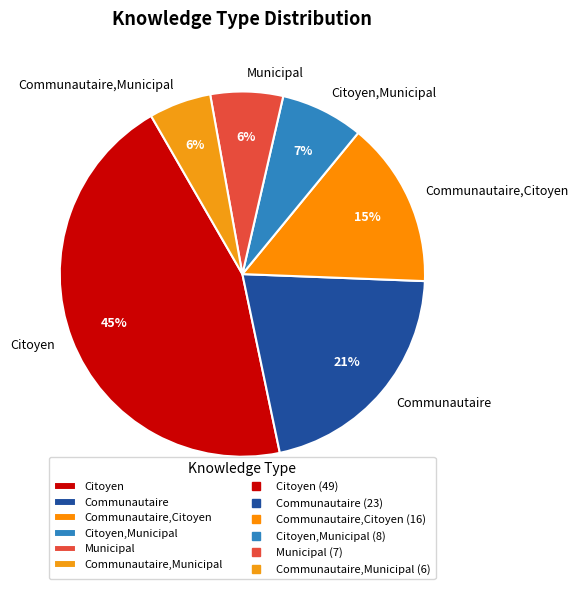

True or false: Communautaire,Municipal accounts for 1% of the total.

False